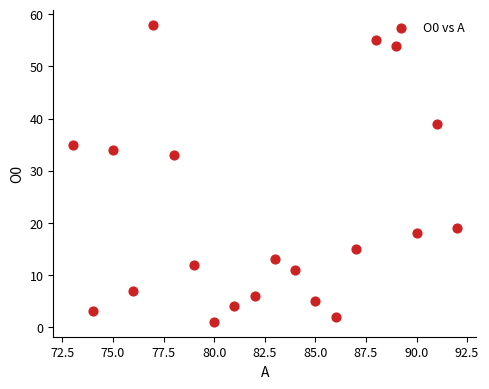

What is the range of Y values (max minus min)?

57